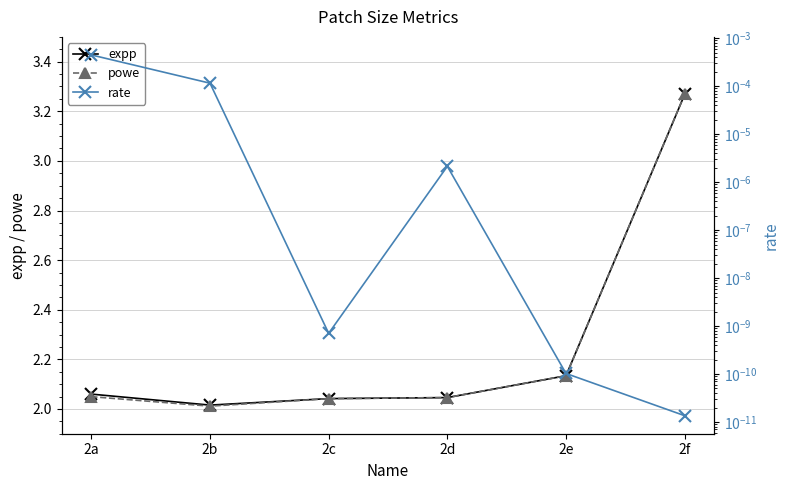

Which series changed the most between 2c and 2d?

powe